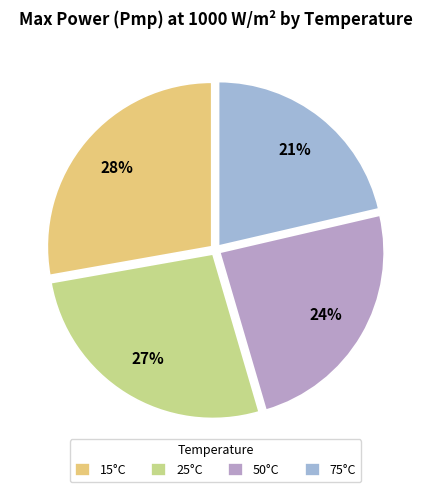

What is the smallest slice in the pie chart?

75°C